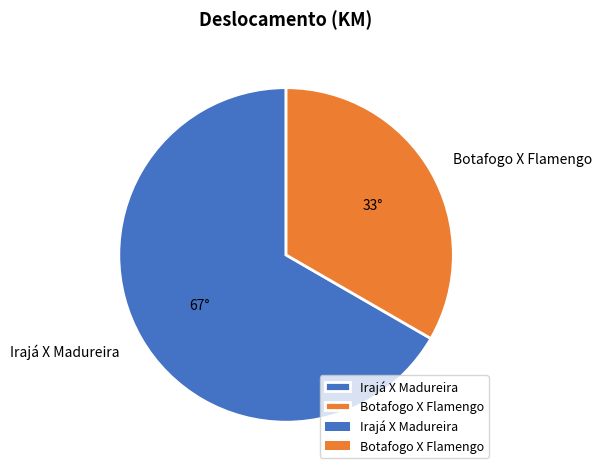

How many slices are in this pie chart?

2